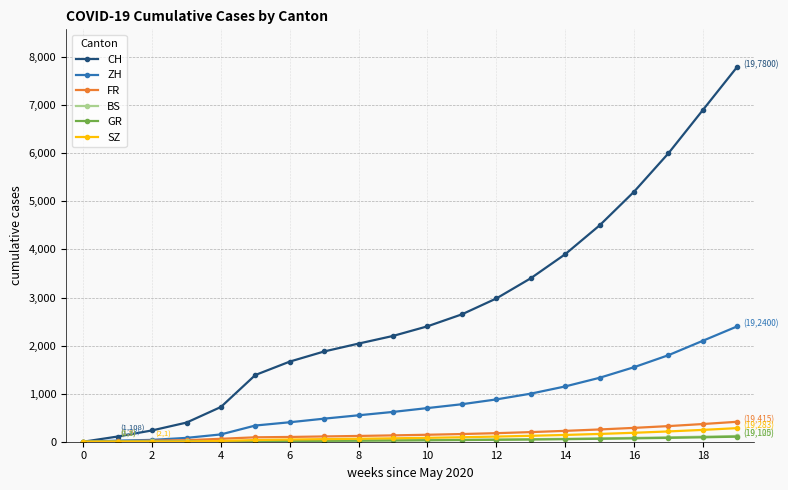

Which series has the largest total across all categories?

CH